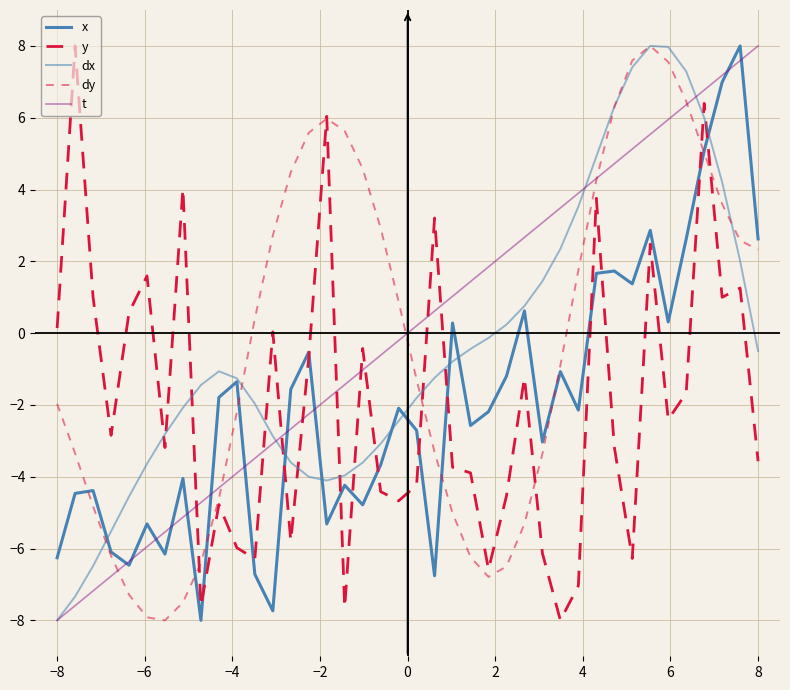

How many lines are shown in the chart?

5